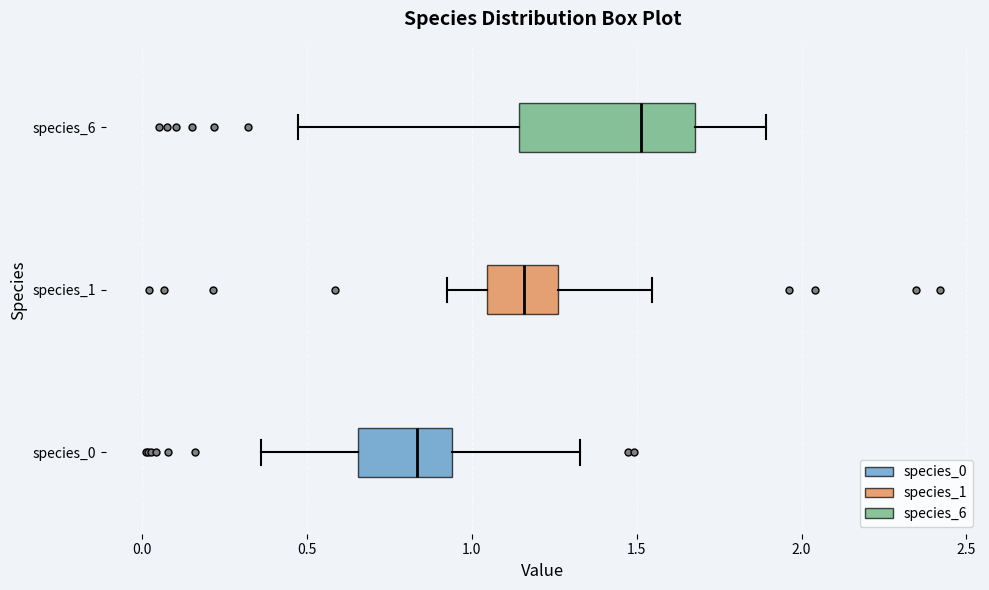

Which box is the widest, from its left edge to its right edge?

species_6